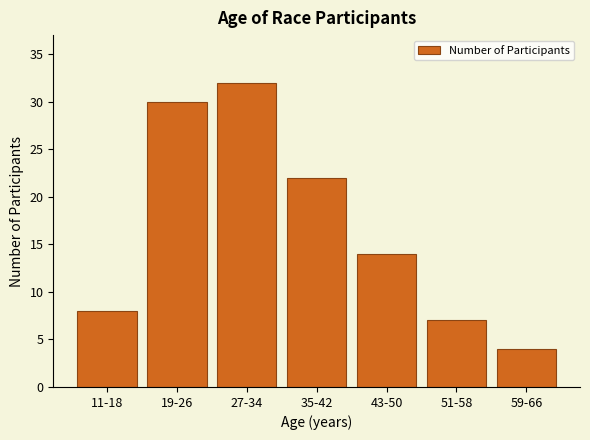

Reading left to right, extract all data points from this chart.

8	30	32	22	14	7	4